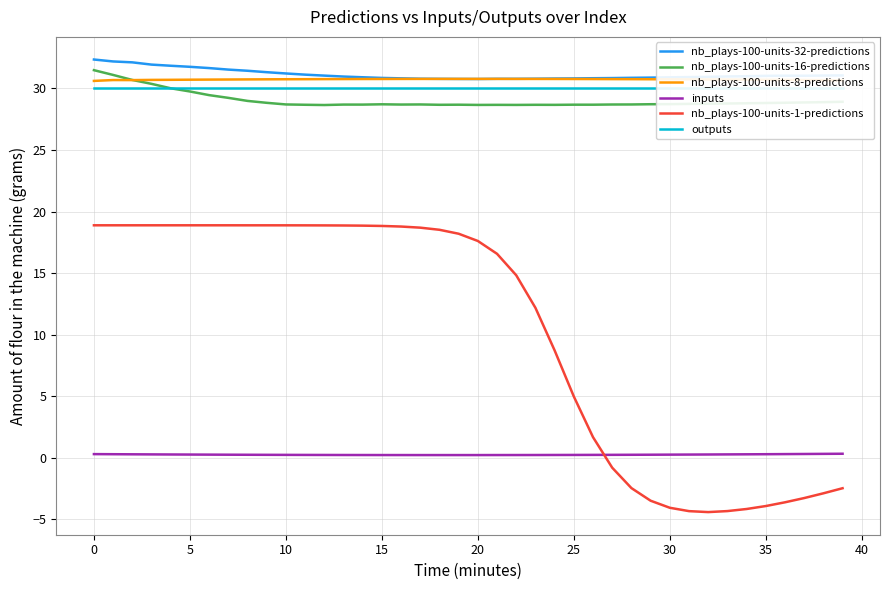

True or false: nb_plays-100-units-32-predictions and nb_plays-100-units-16-predictions cross at least once.

False